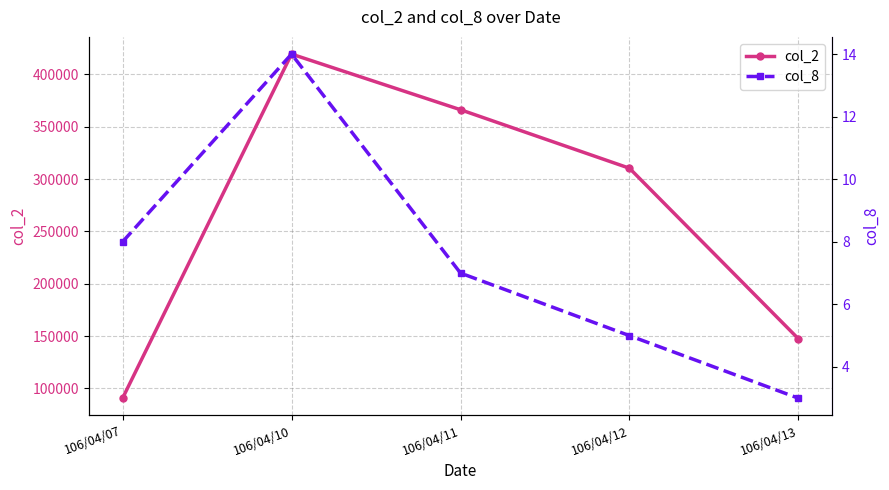

What is the sum of all col_2 values?

1334080